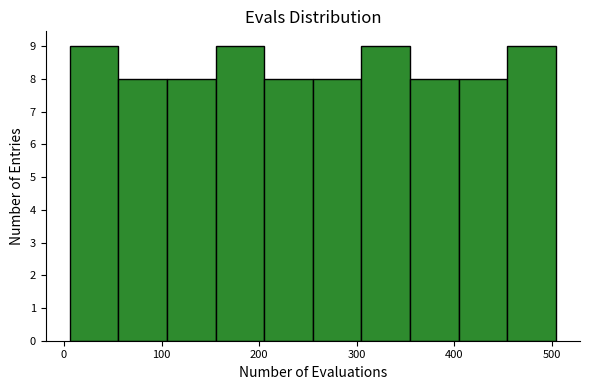

What is the height of the bar covering 110 to 160 on the x-axis? Neither the bar edges nor the heights are printed on the chart, so give them approximately, as read against the axes.

8